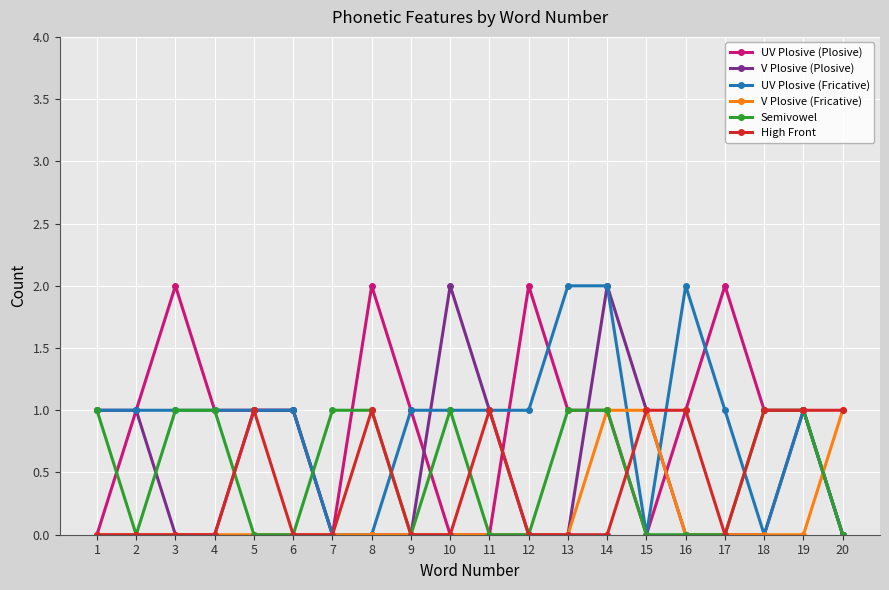

The UV Plosive (Plosive) series shows 1 at 7. True or false?

False